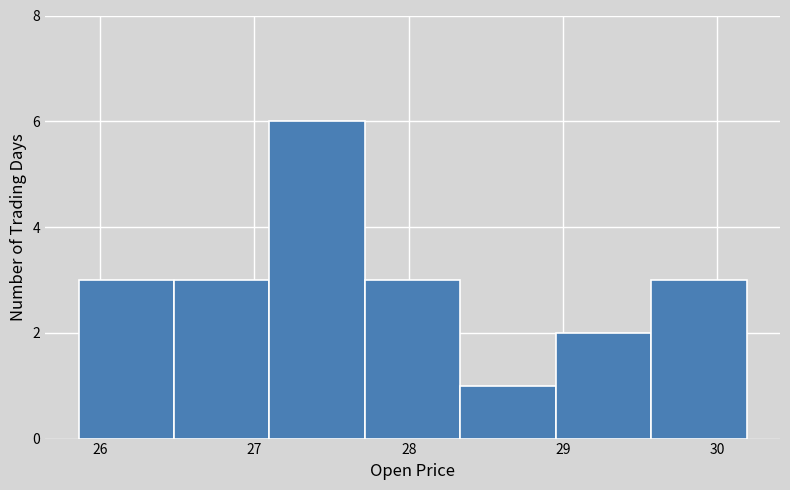

Reading left to right, transcribe this chart: for each bar, give the range it covers on the x-axis and its height. Neither the bar edges nor the heights are printed on the chart, so give them approximately, as read against the axes.

25.9 to 26.5: 3
26.5 to 27.1: 3
27.1 to 27.7: 6
27.7 to 28.3: 3
28.3 to 29.0: 1
29.0 to 29.6: 2
29.6 to 30.2: 3